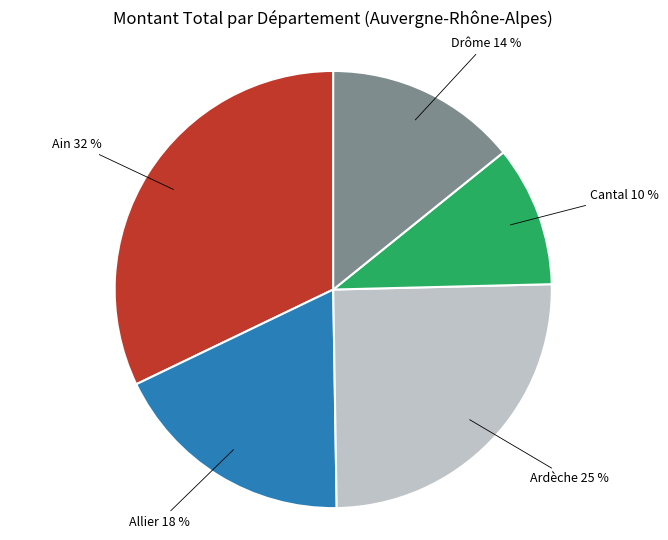

How many slices are in this pie chart?

5